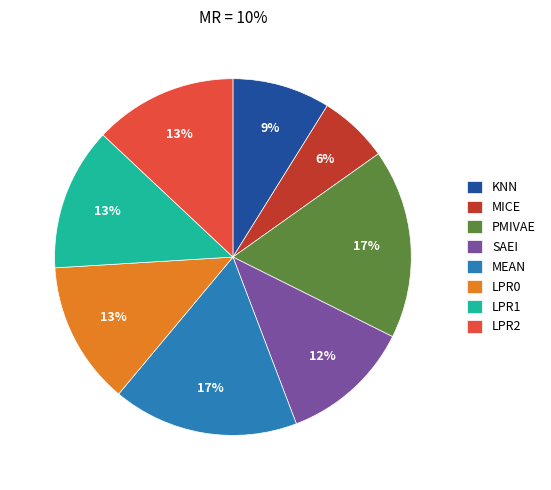

What percentage is the KNN slice, to the nearest percent?

9%